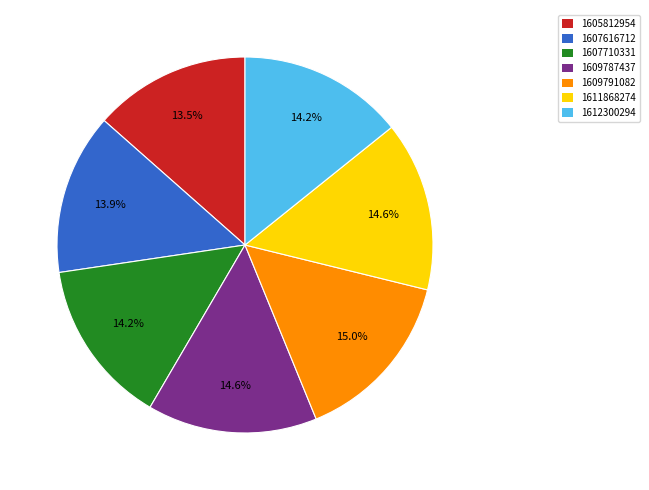

The 1612300294 slice represents 14% of the pie. True or false?

True